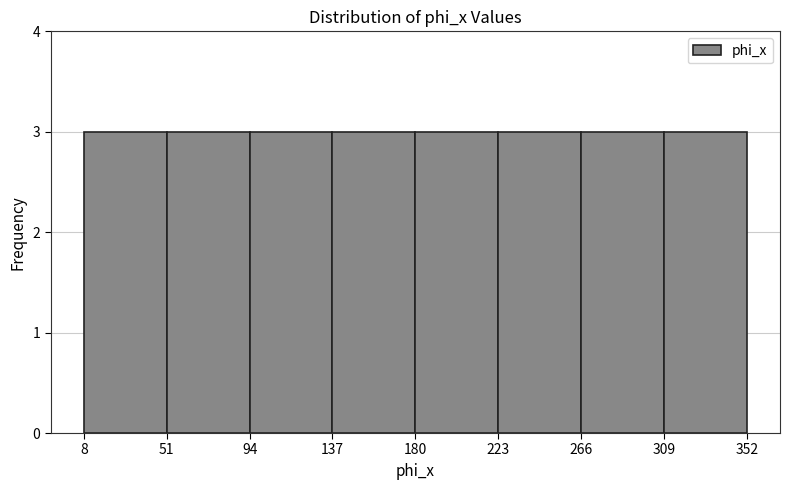

Reading left to right, transcribe this chart: for each bar, give the range it covers on the x-axis and its height. The values are not printed on the chart, so give them approximately, as read against the axis.

8 to 51: 3
51 to 94: 3
94 to 137: 3
137 to 180: 3
180 to 223: 3
223 to 266: 3
266 to 309: 3
309 to 352: 3